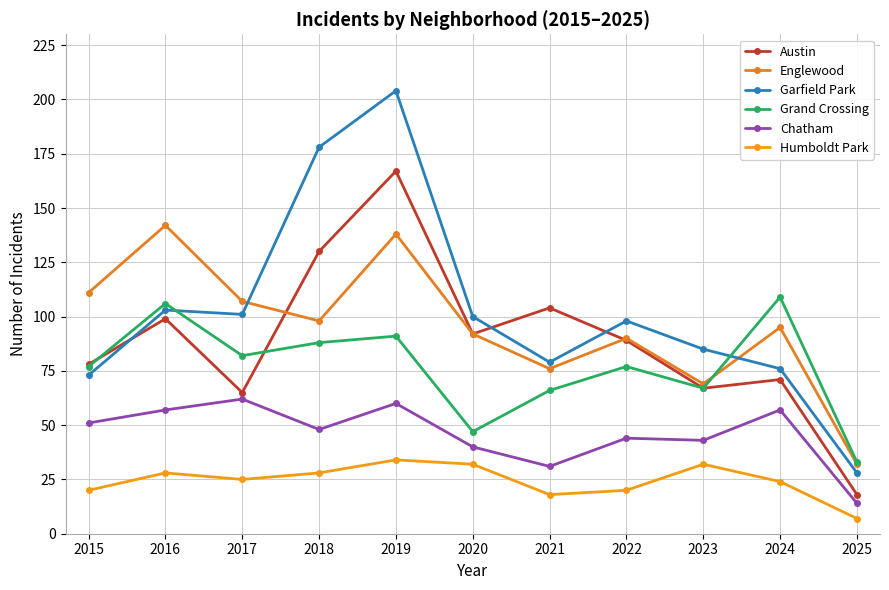

Which label corresponds to the smallest value in the chart?

2025